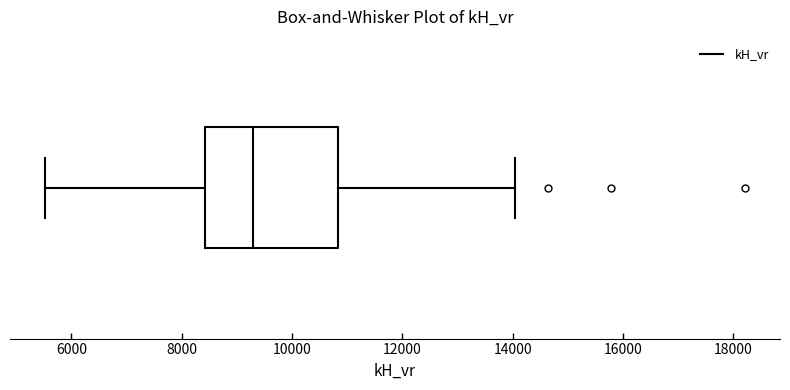

Where is the right edge of the box on the x-axis? The values are not printed on the chart, so give them approximately, as read against the axis.

10800